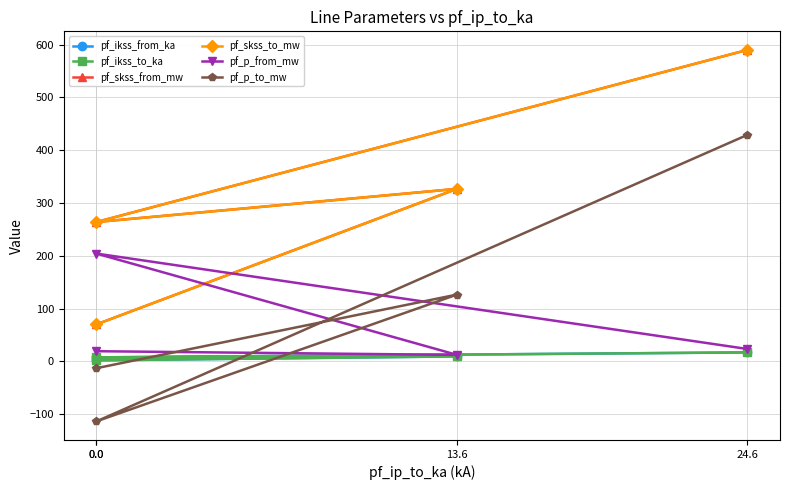

Which series has the widest spread of values?

pf_p_to_mw